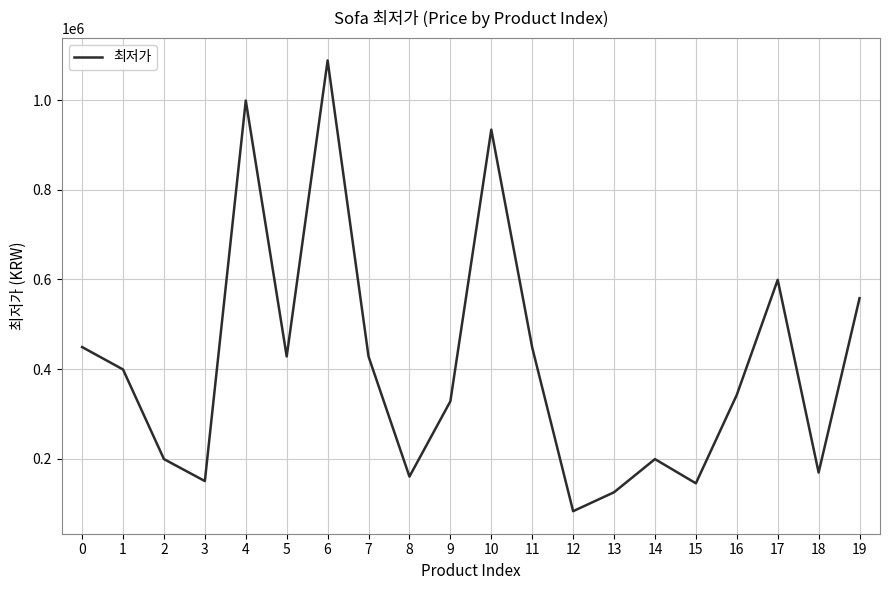

What is the minimum value shown in the chart?

82800